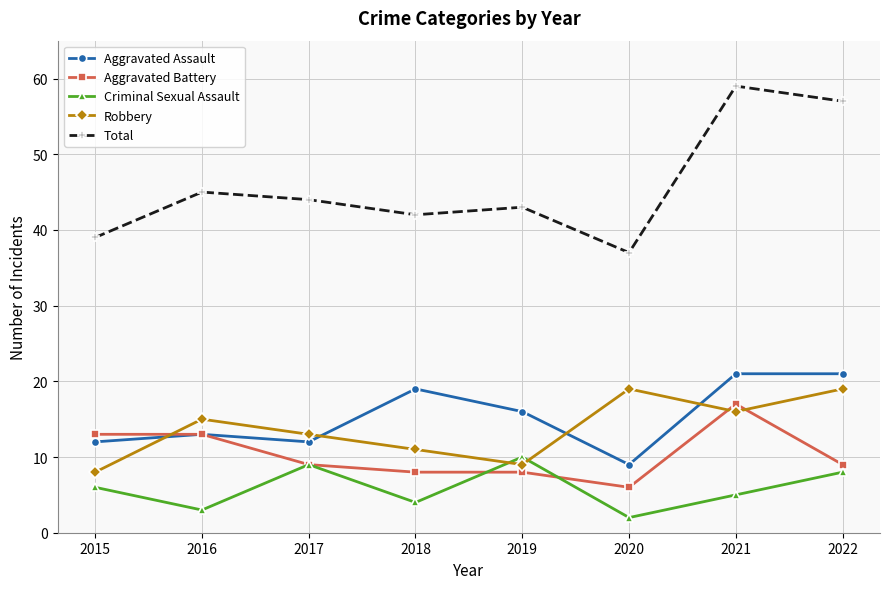

What is the sum of the Aggravated Assault values at 2022 and 2021?

42